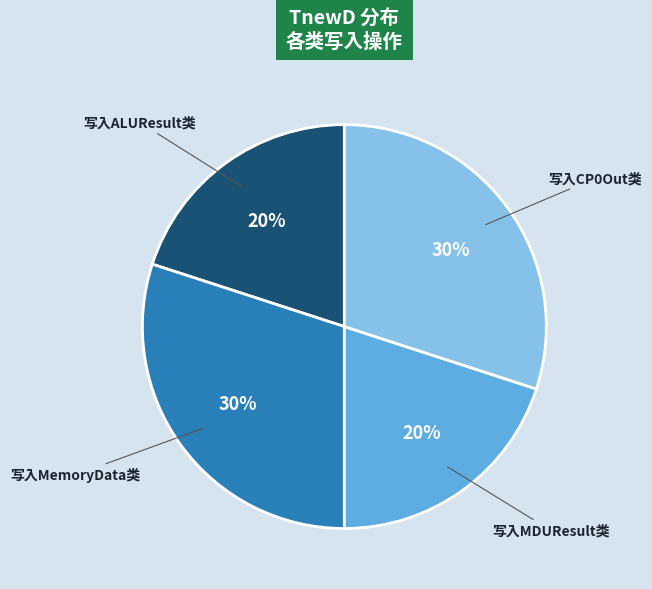

Does any single category account for the majority?

No